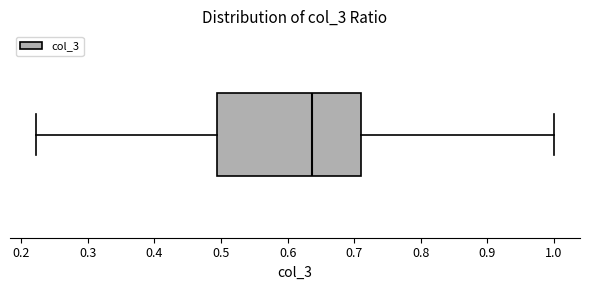

Read this box plot against the x-axis: the position of the median line, the range covered by the box, and the ends of both whiskers. The values are not printed on the chart, so give them approximately, as read against the axis.

median 0.64, box 0.49 to 0.71, whiskers 0.22 to 1.00